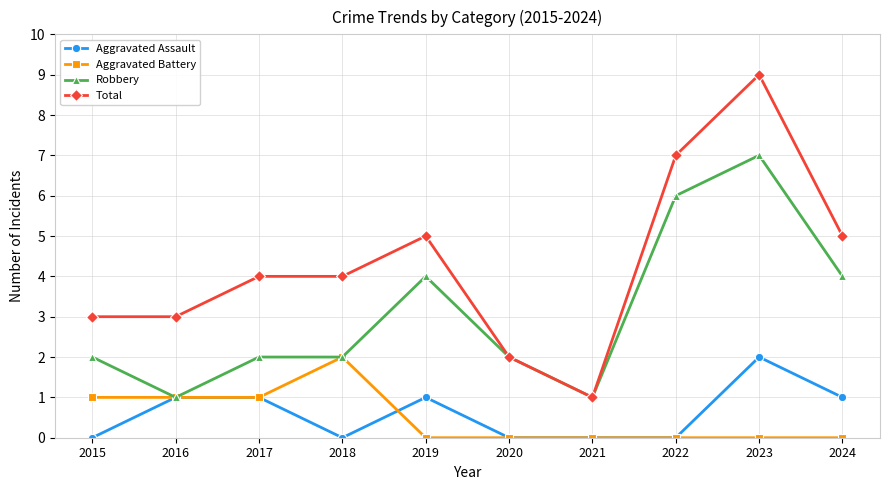

The value of Total at 2019 is 8. True or false?

False